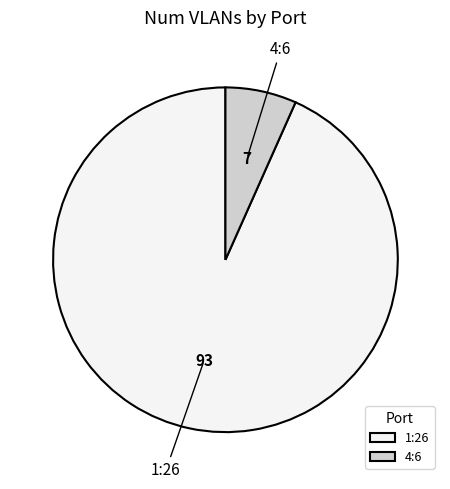

How many slices are in this pie chart?

2